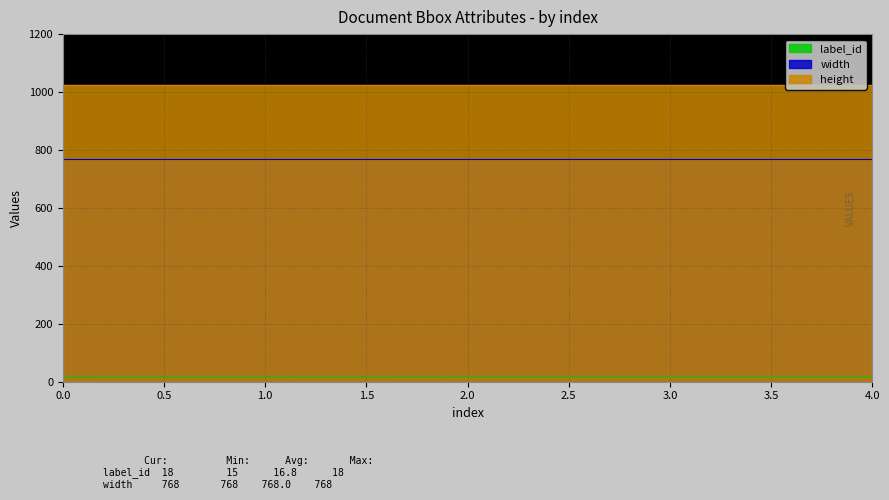

True or false: height and label_id cross at least once.

False